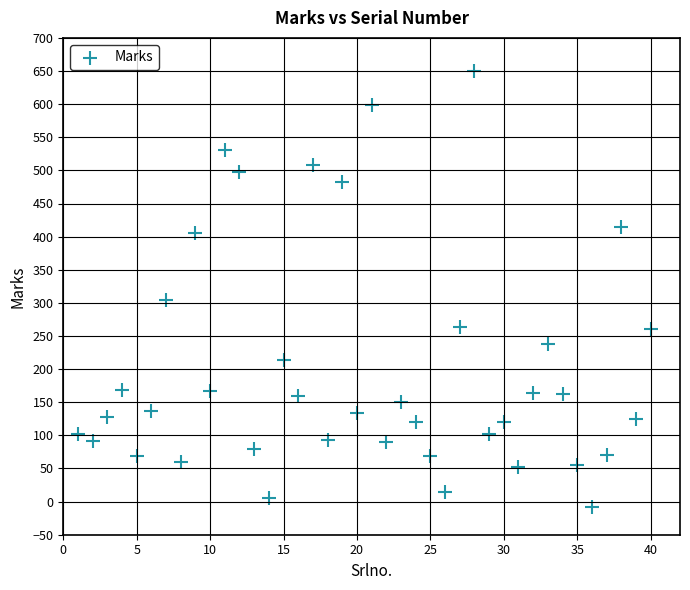

What Y value in the scatter plot is closest to 321?

304